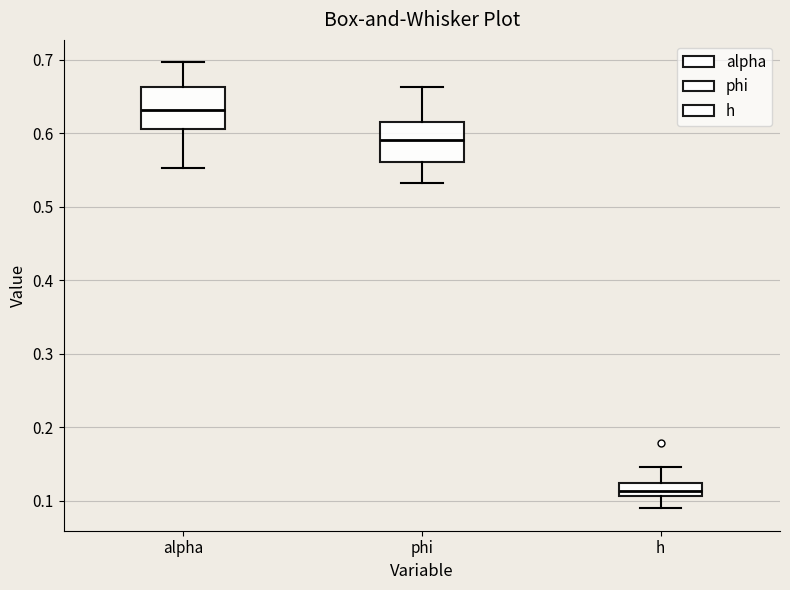

Where is the lower edge of the box for phi on the y-axis? The values are not printed on the chart, so give them approximately, as read against the axis.

0.56